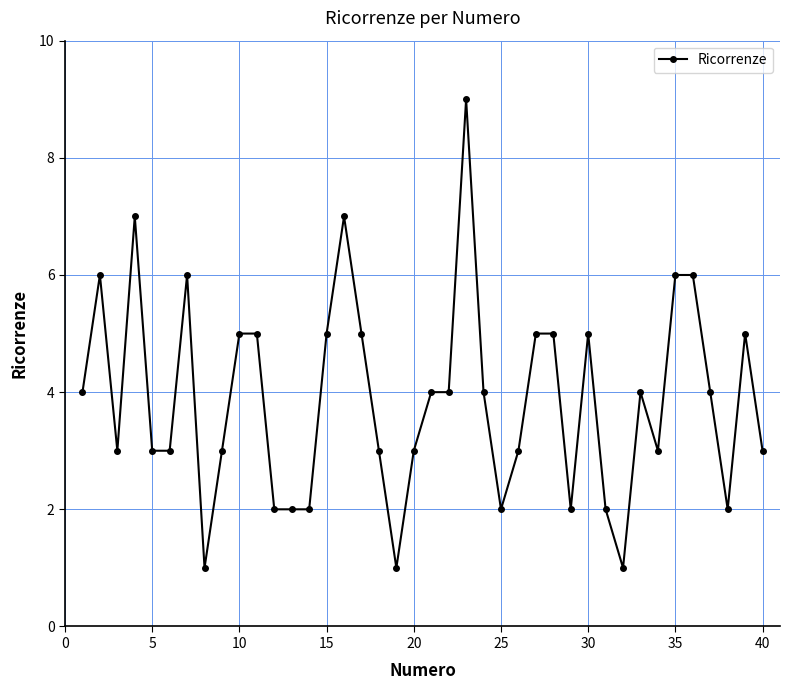

What is the difference between the second highest and minimum values?

6